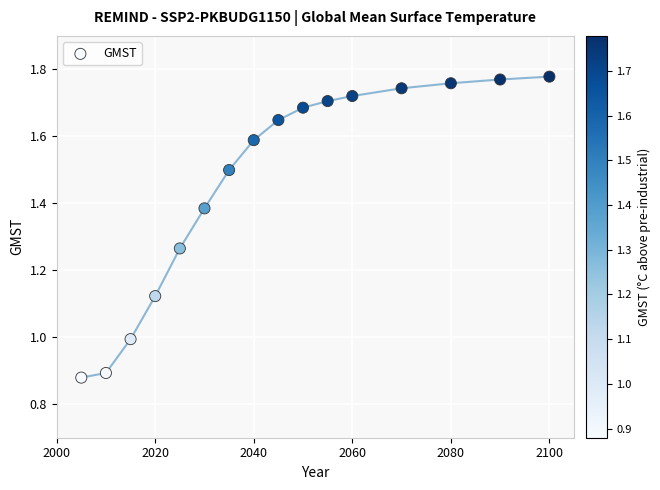

What is the range of X values (max minus min)?

95.0